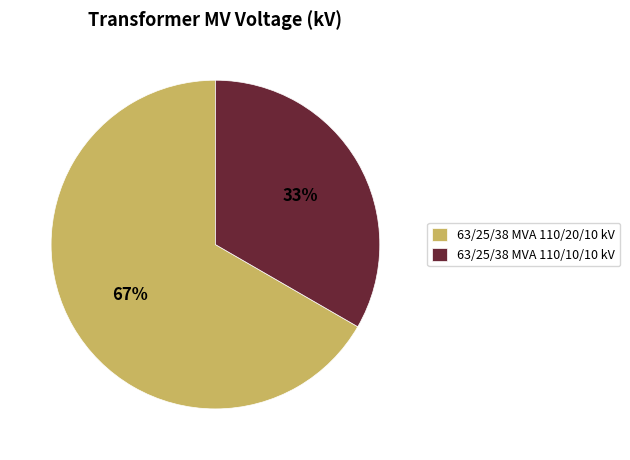

Which category has the smallest portion of the pie?

63/25/38 MVA 110/10/10 kV